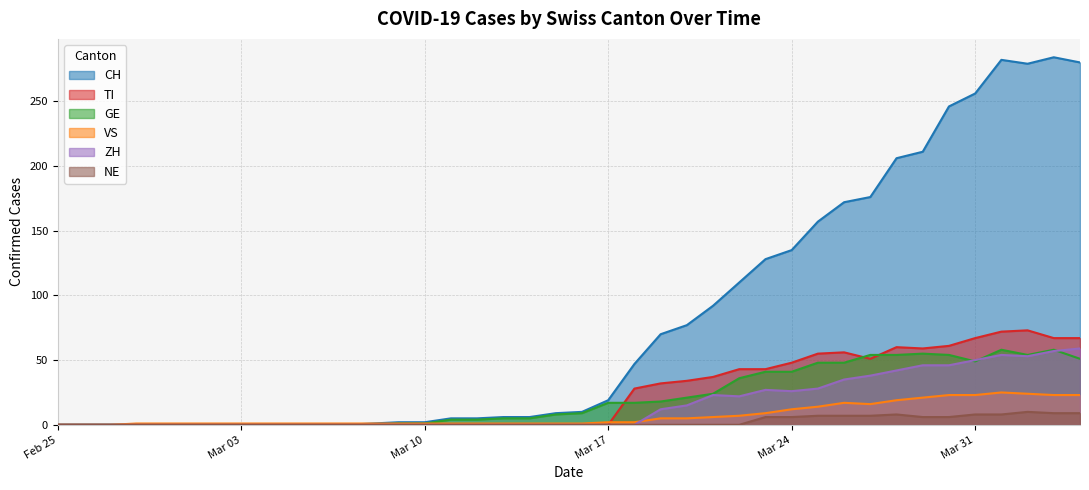

What is the difference between the second highest and minimum values in the VS series?

24